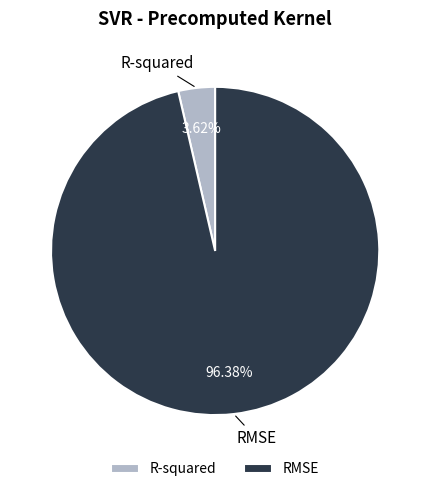

What percentage is the R-squared slice, to the nearest percent?

4%